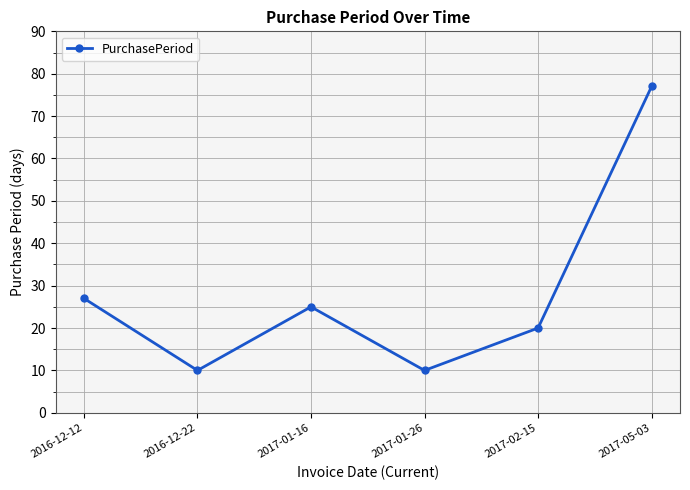

Where is the data nearest to the value 43?

2016-12-12